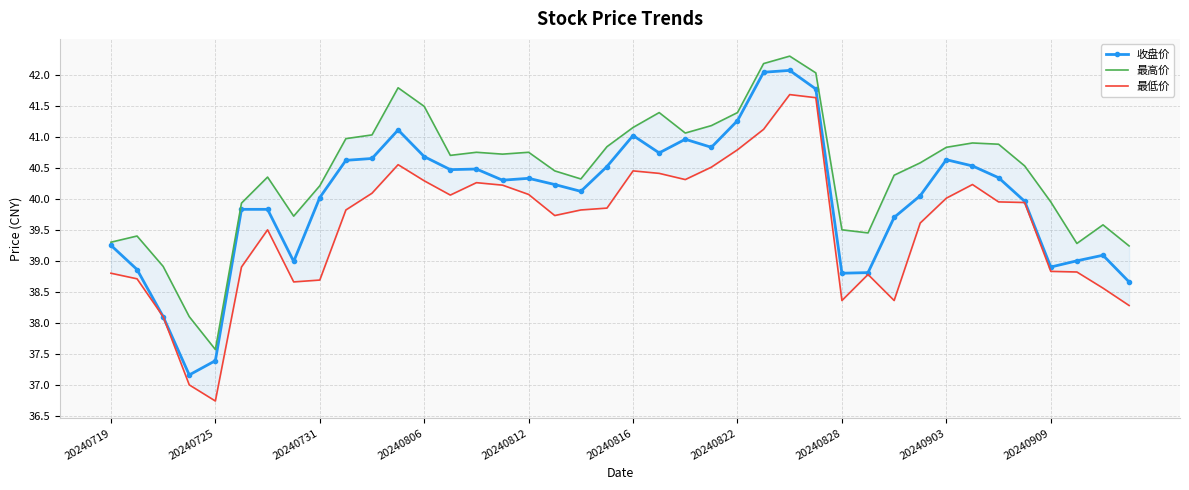

Is it true that 收盘价 equals 9.0 at 20240806?

False